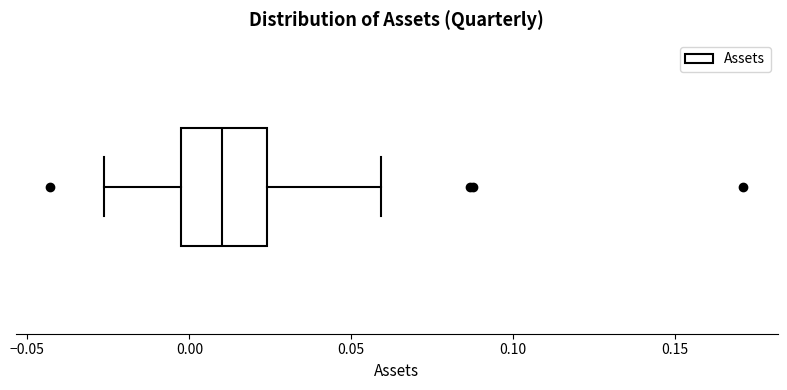

Read this box plot against the x-axis: the position of the median line, the range covered by the box, and the ends of both whiskers. The values are not printed on the chart, so give them approximately, as read against the axis.

median 0.010, box -0.005 to 0.025, whiskers -0.025 to 0.060